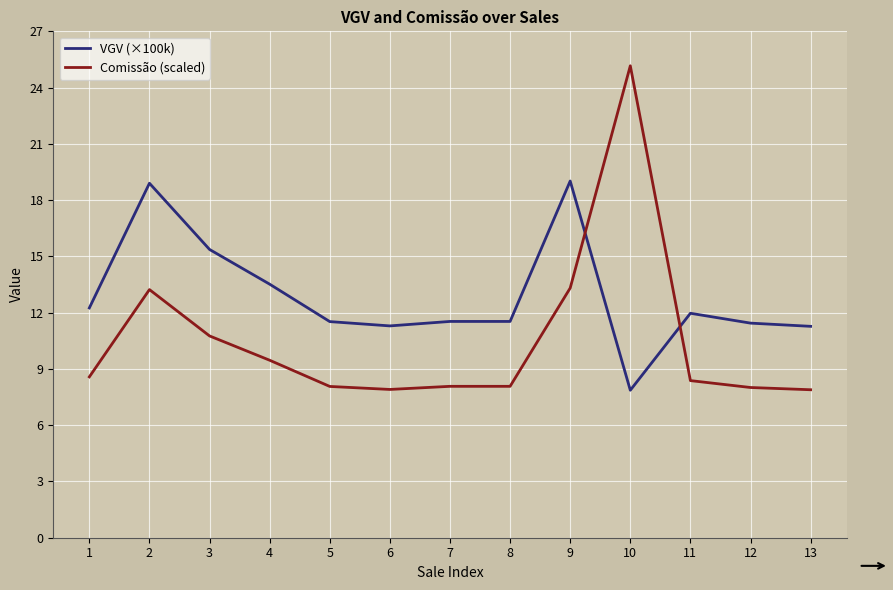

At 10, list the series in order from smallest to largest.

VGV (×100k), Comissão (scaled)